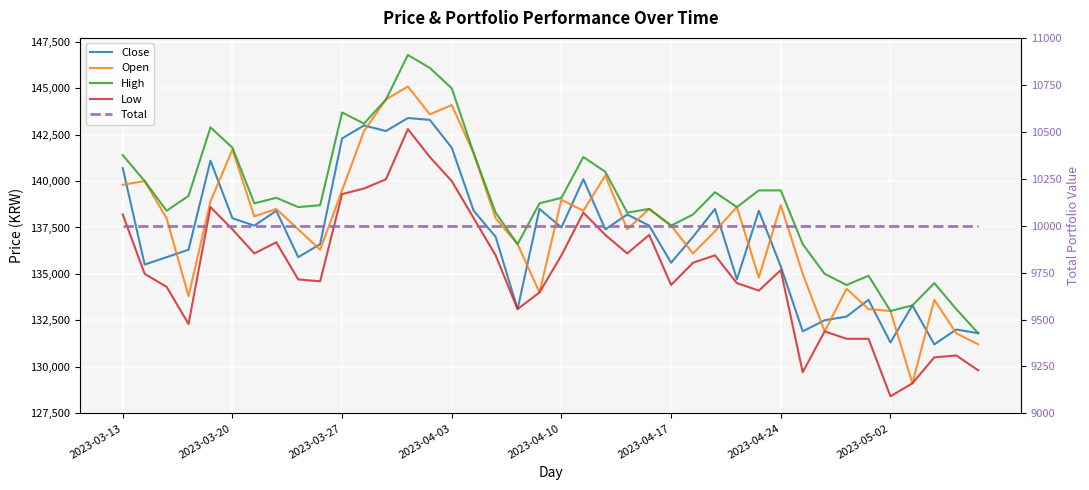

The value of Close at 2023-05-02 is 187313. True or false?

False